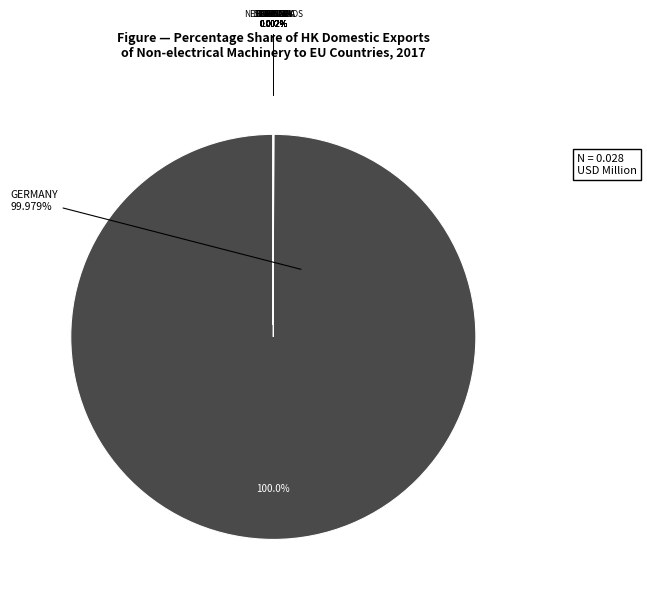

To the nearest percent, what is the difference between the NETHERLANDS and GERMANY slice percentages?

100%